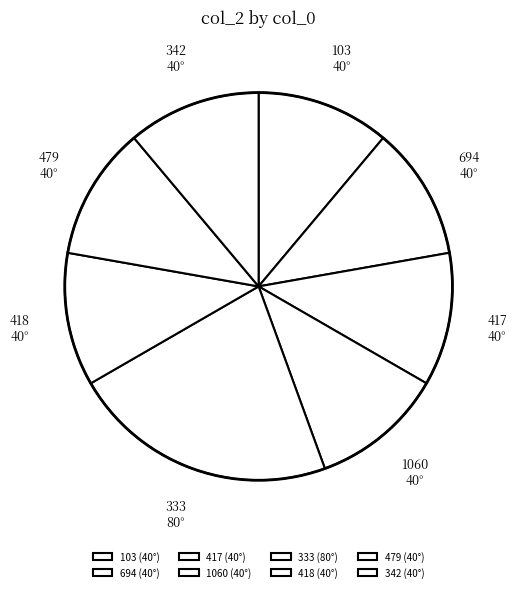

Is the sum of 1060 and 333 greater than half?

No